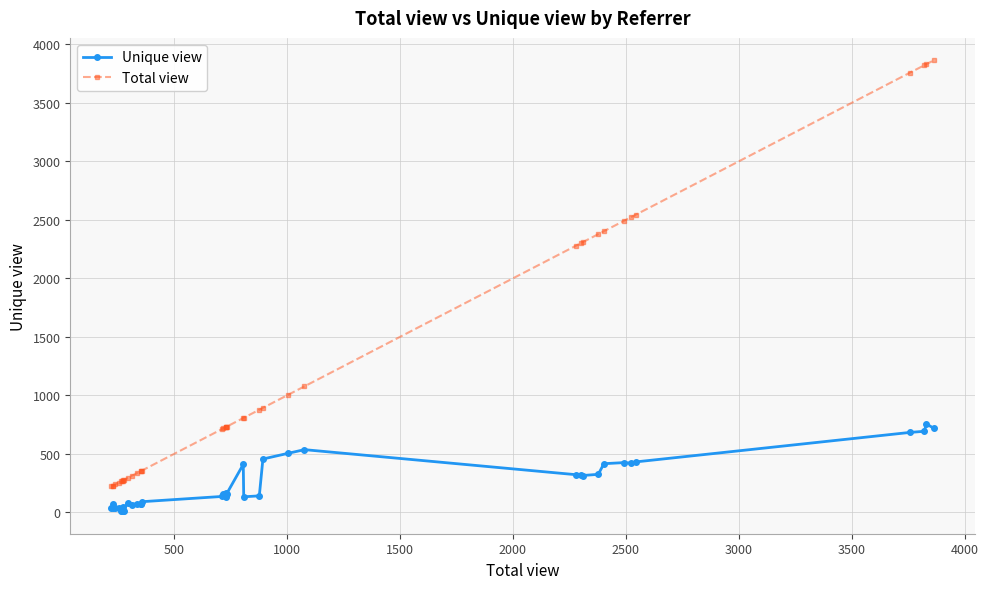

True or false: Unique view has more than 0 points higher than both neighbors.

True